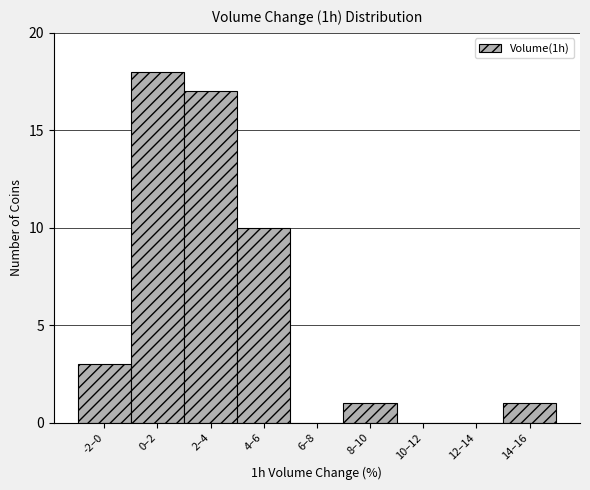

Reading right to left, list all the values displayed in this chart.

14–16=1	12–14=0	10–12=0	8–10=1	6–8=0	4–6=10	2–4=17	0–2=18	-2–0=3